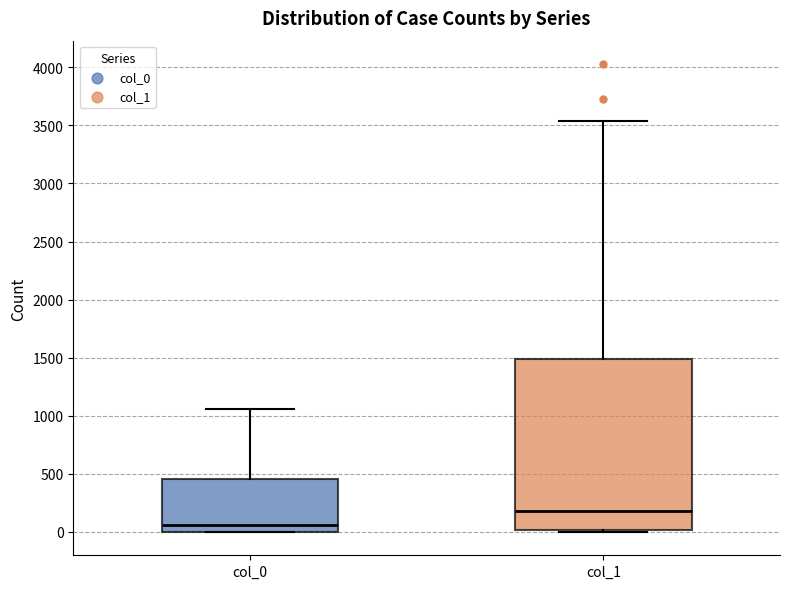

Which box has the highest median line?

col_1